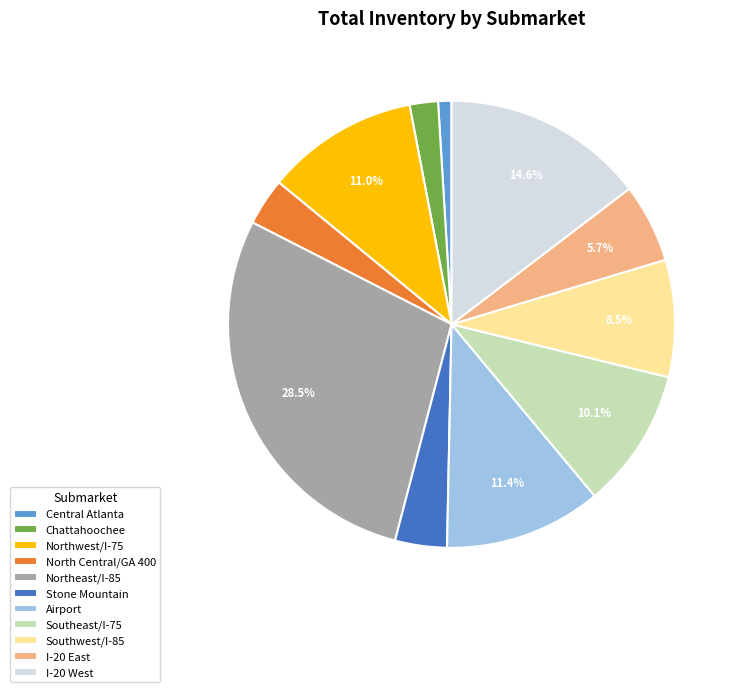

Count the number of slices in the pie.

11